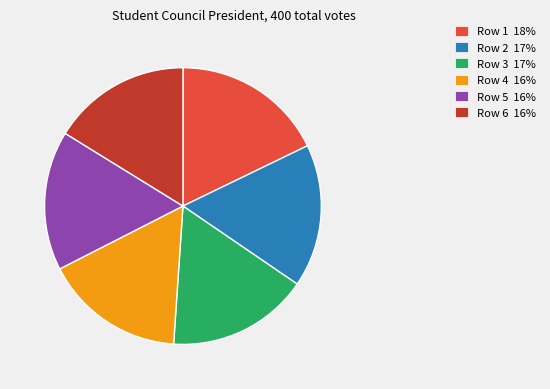

Approximately how many times larger is the value at Row 3 17% compared to Row 1 18%?

0.9